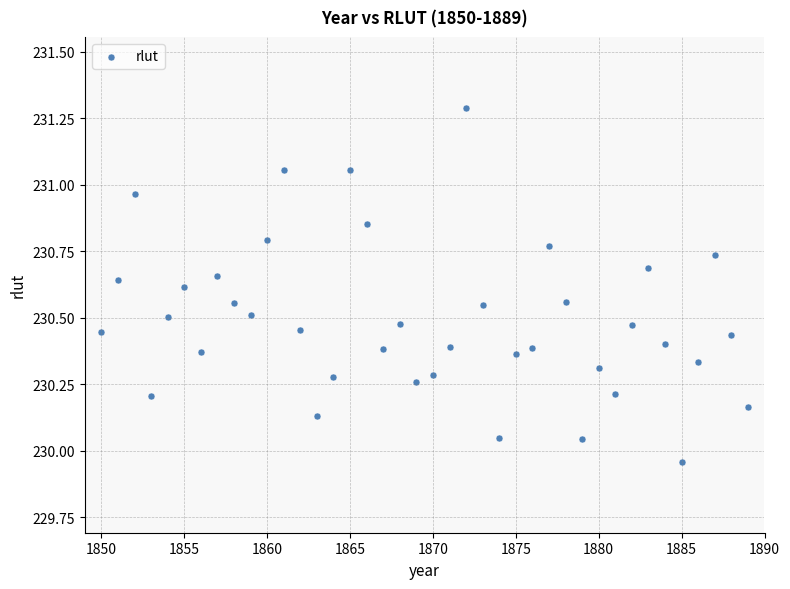

What is the range of Y values (max minus min)?

1.3